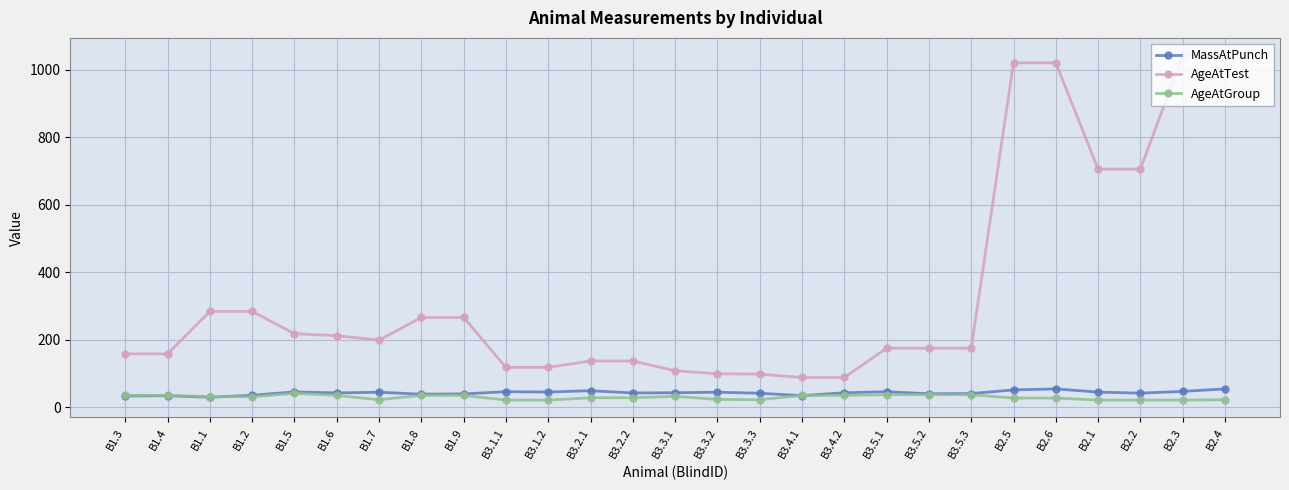

True or false: AgeAtGroup and AgeAtTest cross at least once.

False